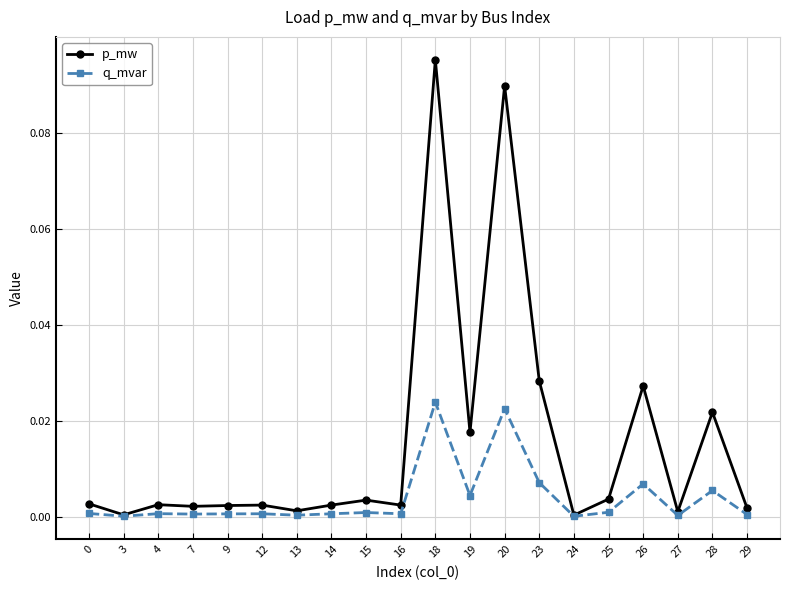

Which series has the largest total across all categories?

p_mw